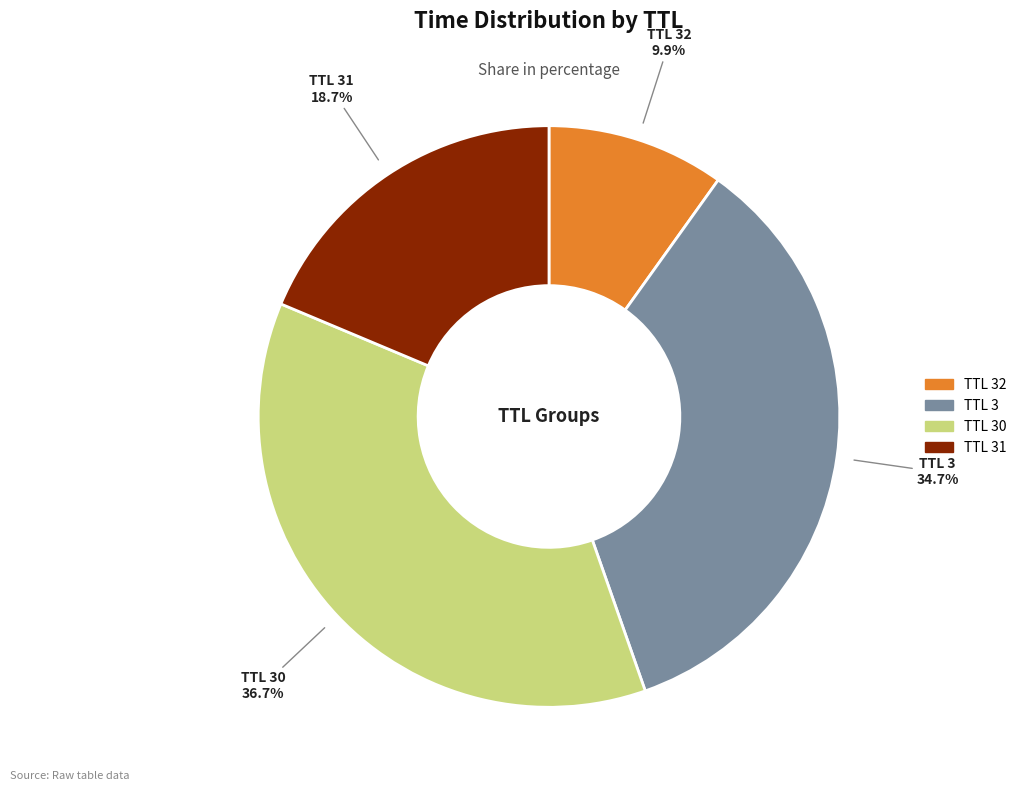

Is there a majority slice in this chart?

No